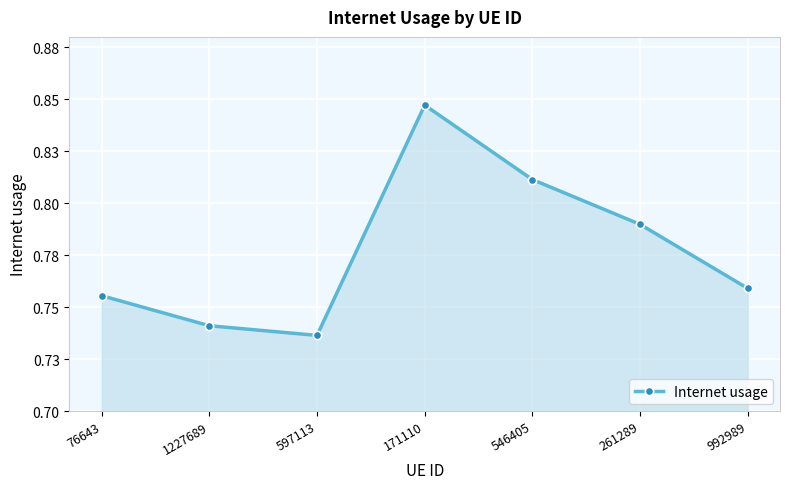

At which category does the data reach its first local valley?

597113